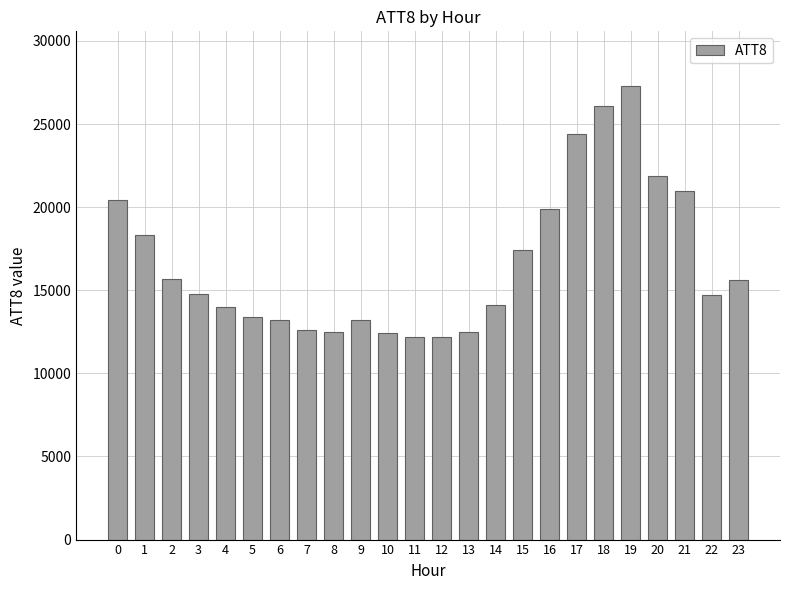

Is it true that the value at 2 is 15700?

True